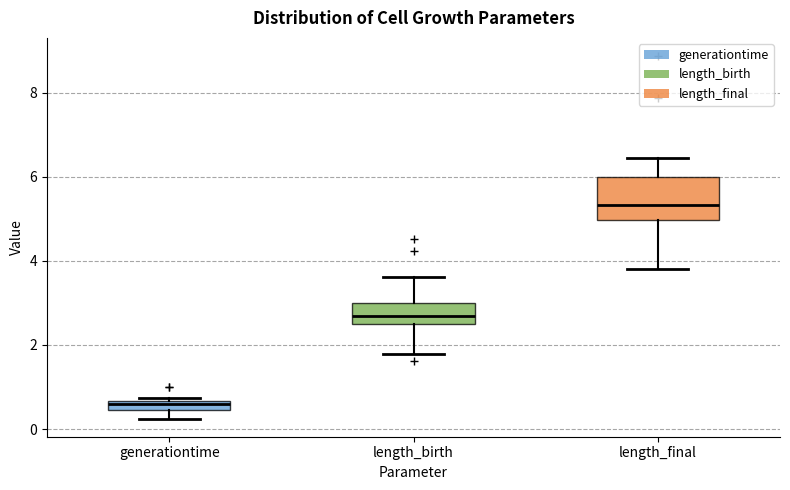

Comparing the boxes themselves (not the whiskers), which one is the tallest?

length_final